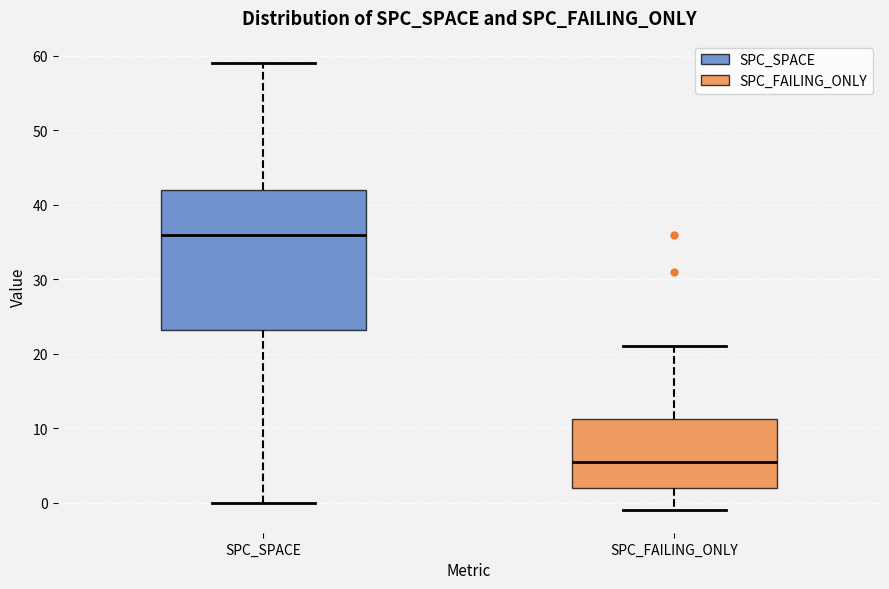

Comparing the boxes themselves (not the whiskers), which one is the tallest?

SPC_SPACE